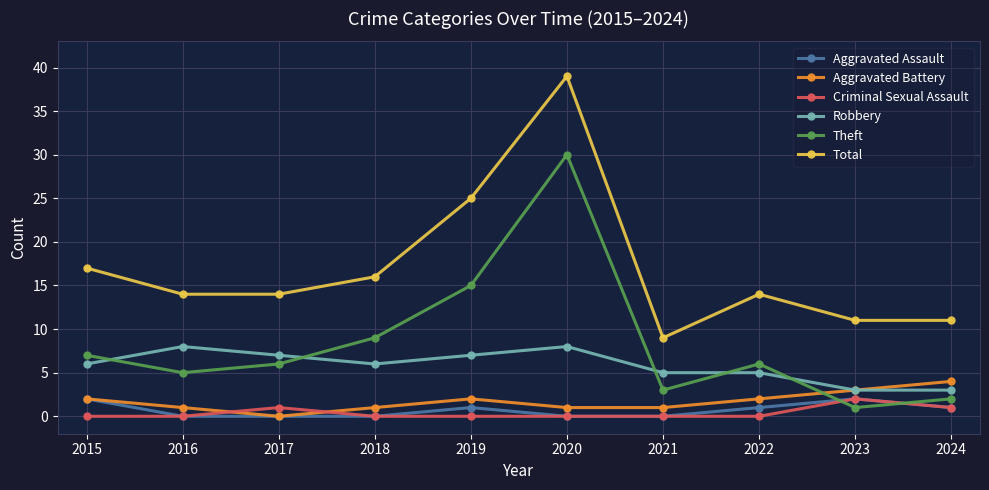

Is the value of Robbery at 2020 greater than the value of Total at 2018?

No